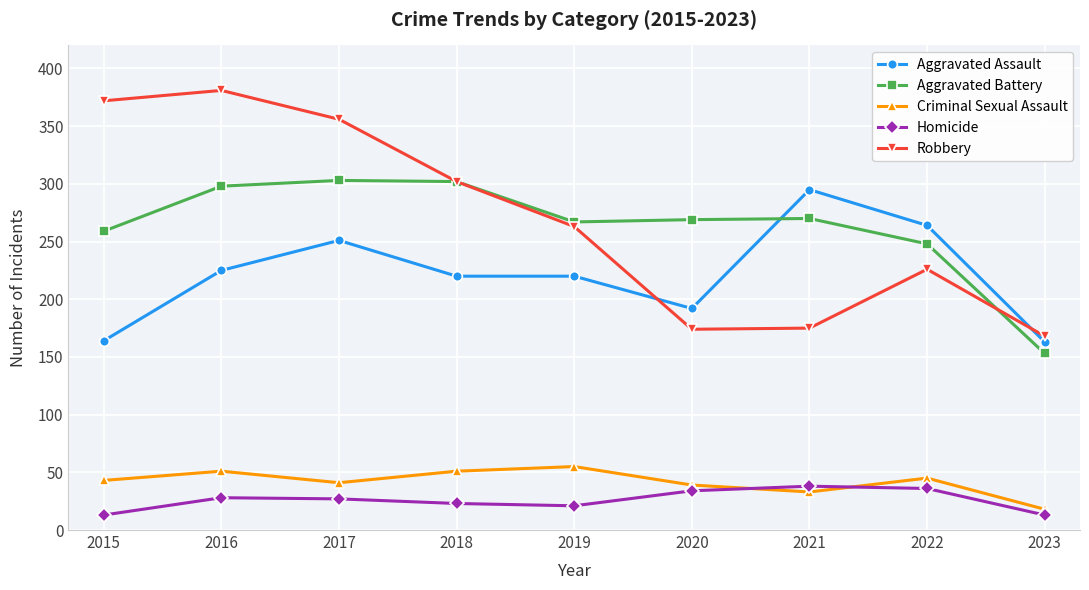

Read the Homicide value at 2015, to the nearest 5.

15